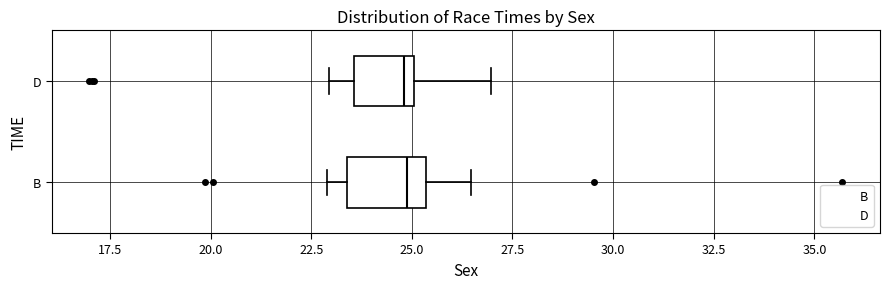

Reading bottom to top, read every box against the x-axis: the position of its median line, the range the box covers, and the ends of its whiskers. The values are not printed on the chart, so give them approximately, as read against the axis.

B: median 25.0, box 23.5 to 25.5, whiskers 23.0 to 26.5
D: median 25.0 (just left of the box's right edge), box 23.5 to 25.0, whiskers 23.0 to 27.0